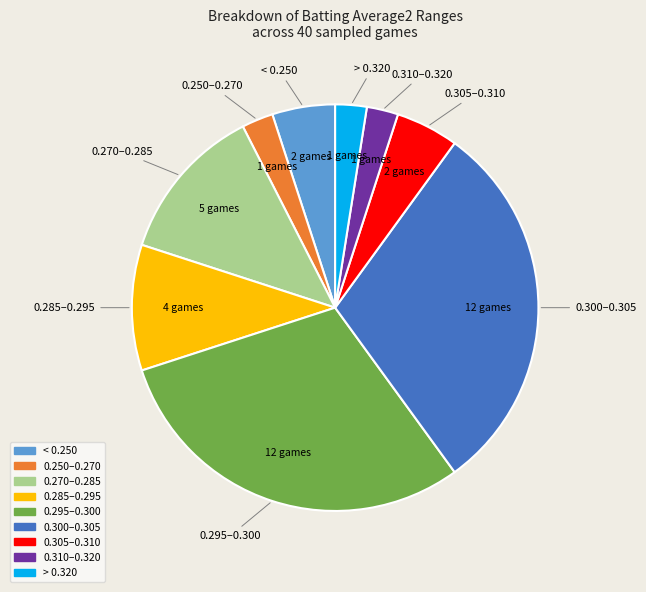

Is there any slice that represents more than half of the pie?

No